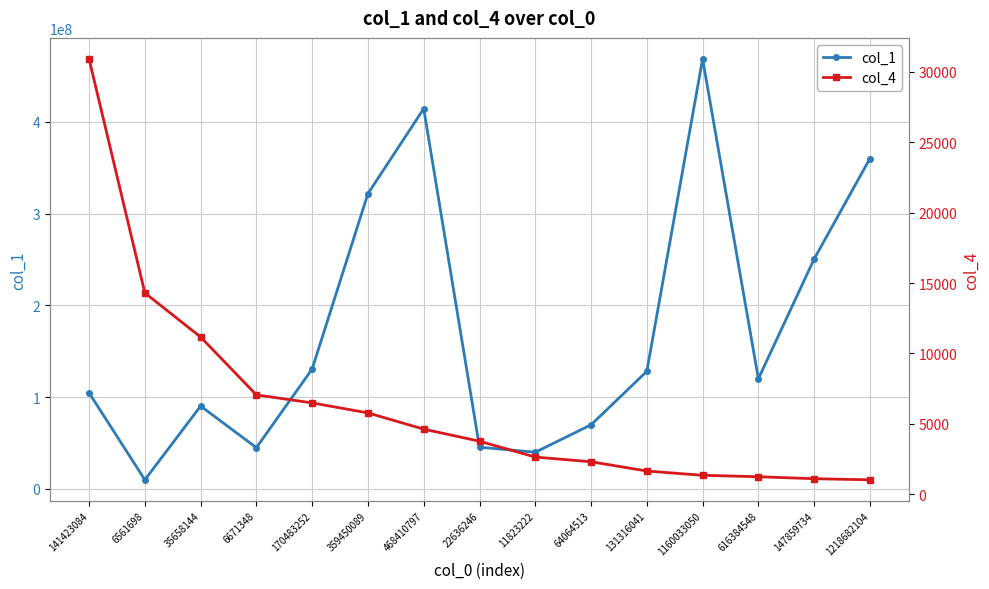

Between 6561698 and 35658144, which is larger?

35658144